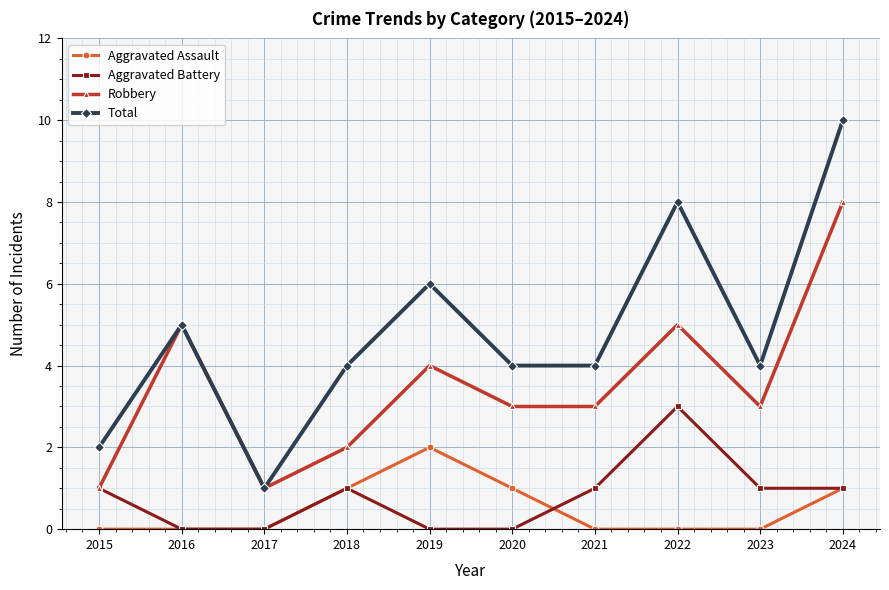

Which series has the widest spread of values?

Total